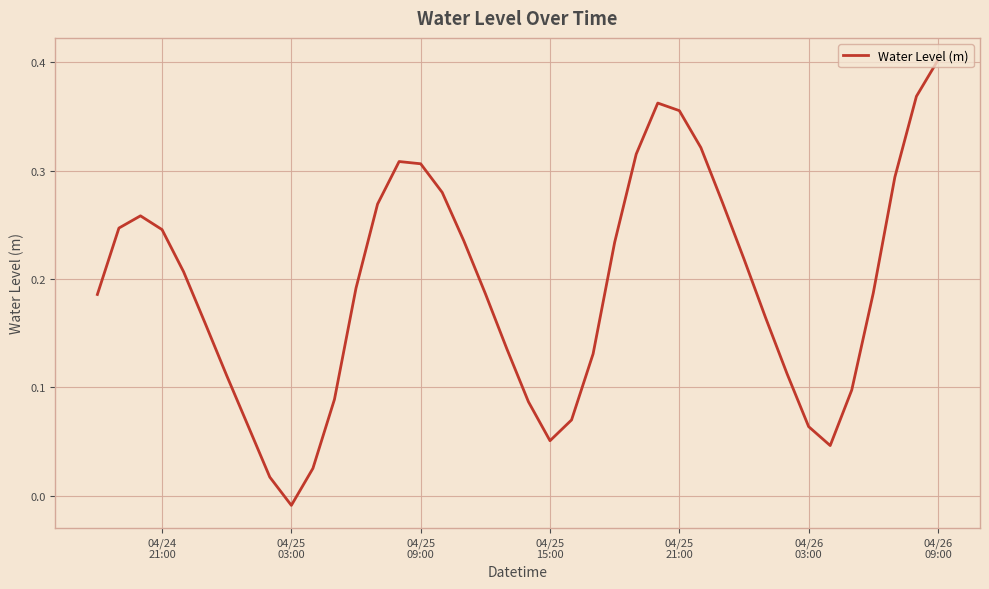

At which category does the chart reach its peak across all series?

04/26
09:00